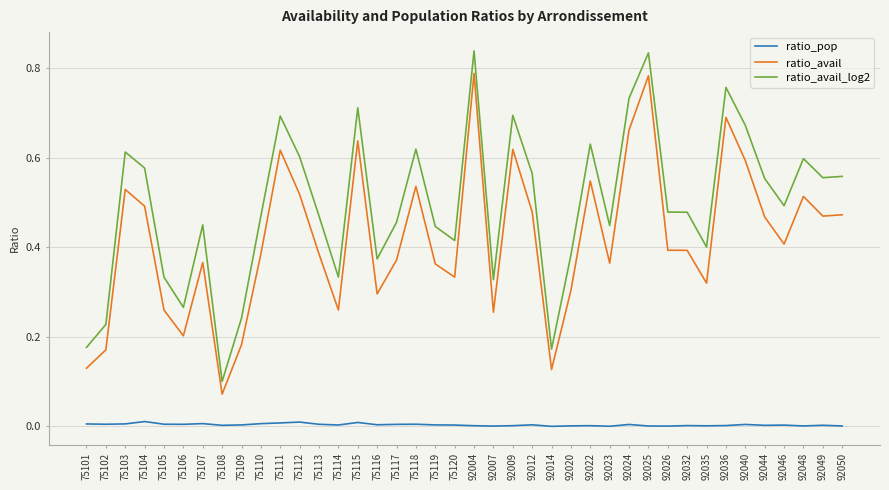

List the series in order of their overall mean, lowest first.

ratio_pop, ratio_avail, ratio_avail_log2